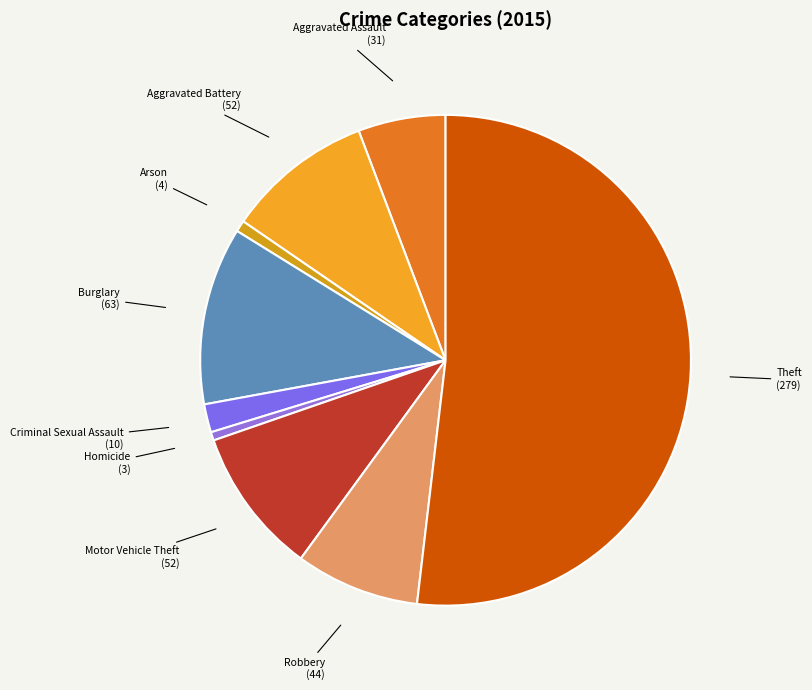

What is the ratio of the value at Arson to the value at Aggravated Assault?

0.1